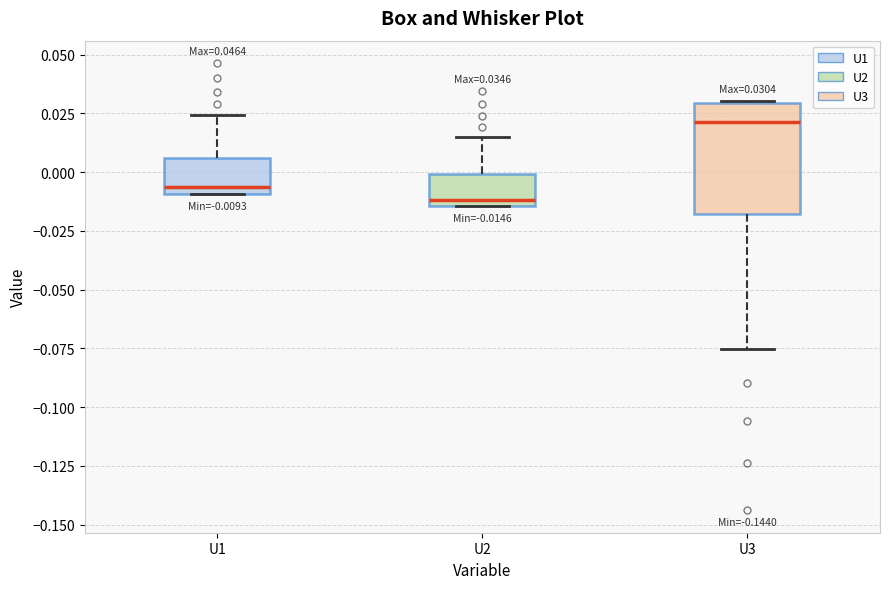

Comparing the boxes themselves (not the whiskers), which one is the tallest?

U3